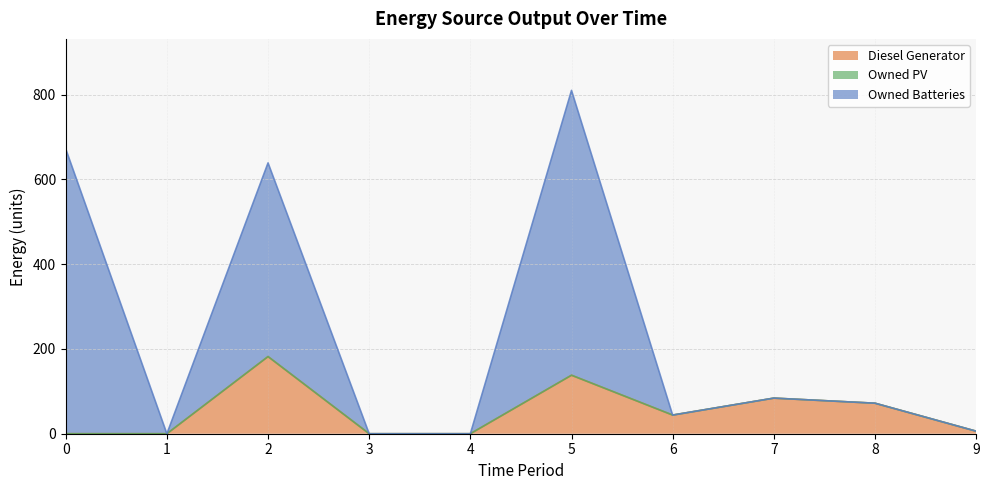

What is the value of the Diesel Generator point at the 6th from the left?

138